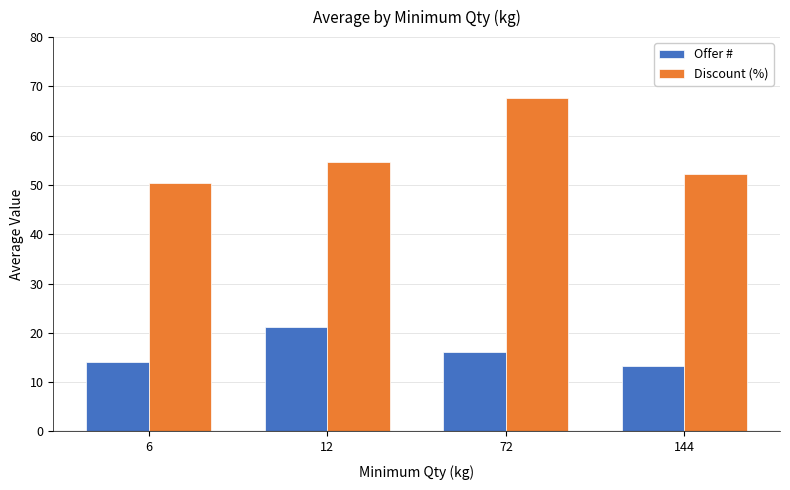

What is the sum of the Offer # values at 12 and 72?

37.3